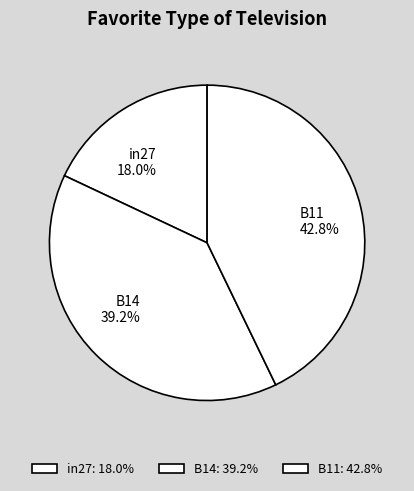

Is it true that in27 is 8% of the pie?

False